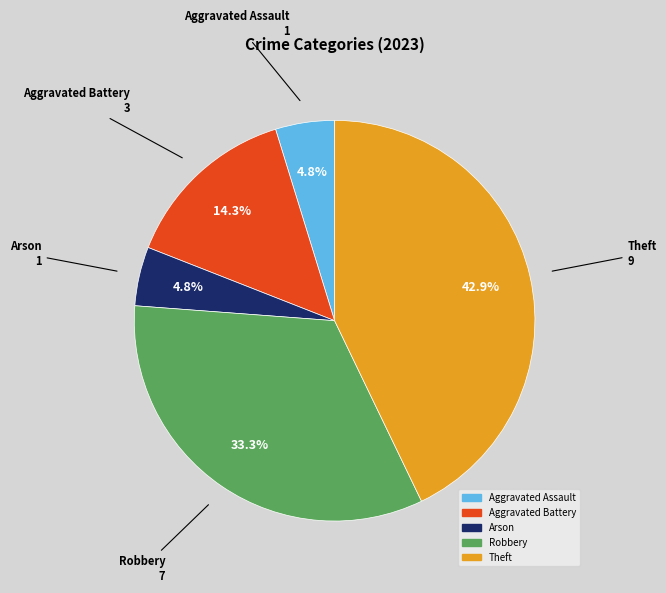

Is the sum of Theft and Robbery greater than half?

Yes